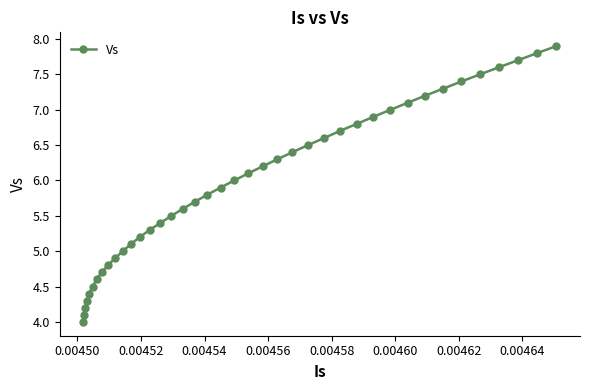

What is the maximum value shown in the chart?

7.9